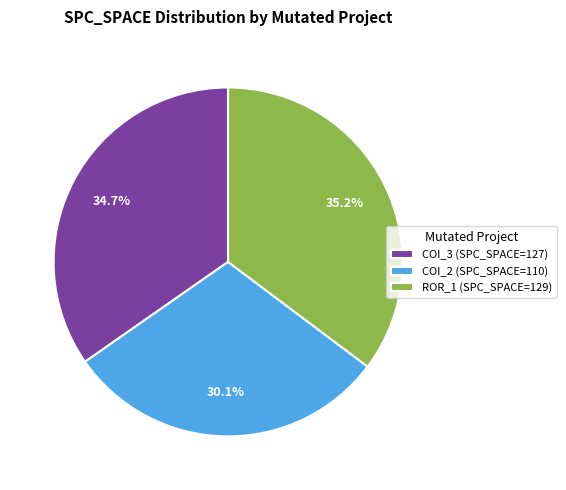

Is ROR_1 (SPC_SPACE=129) the majority of the pie?

No